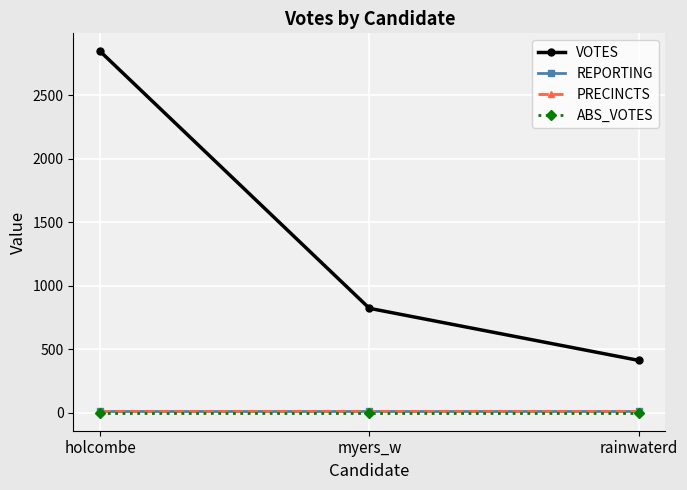

What position from the left is holcombe?

1